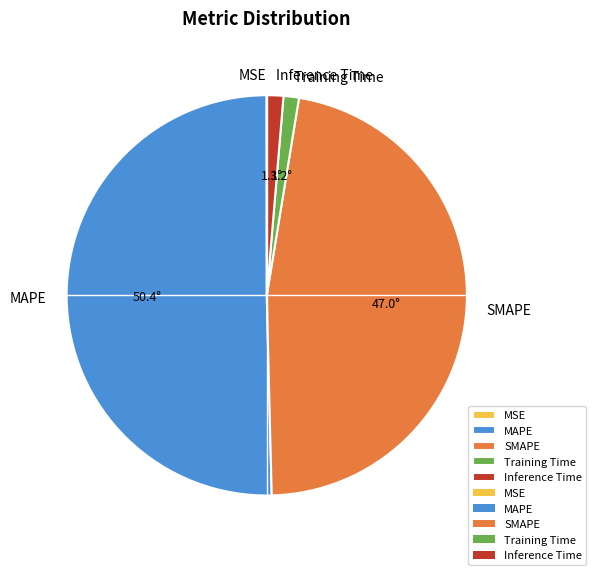

True or false: SMAPE accounts for 47% of the total.

True